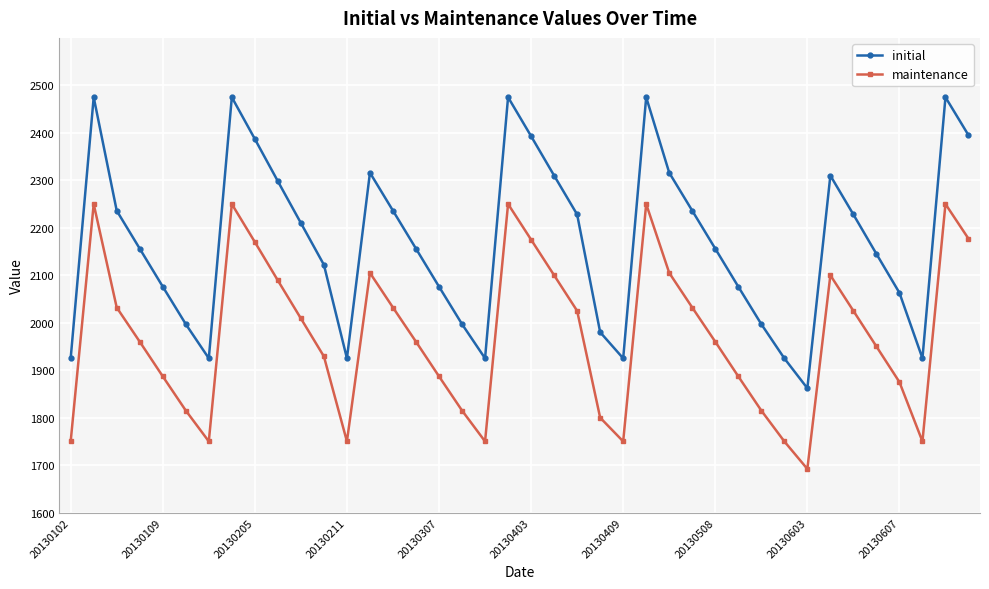

What is the value of the maintenance point at the 26th from the left?

2250